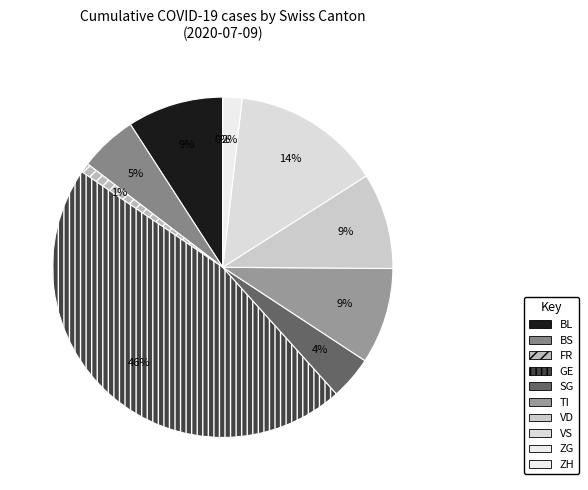

Count the number of slices in the pie.

10